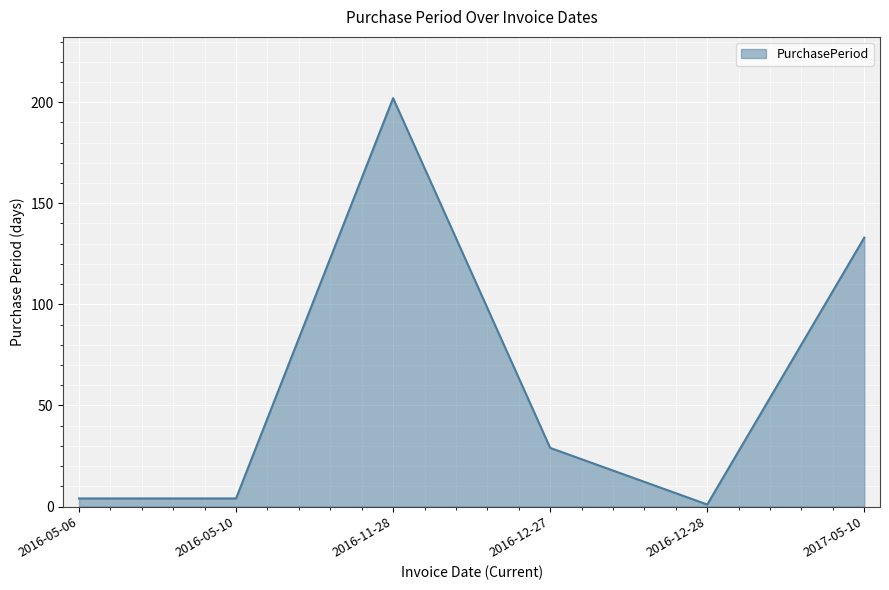

The chart shows a value of 133 at 2017-05-10. True or false?

True